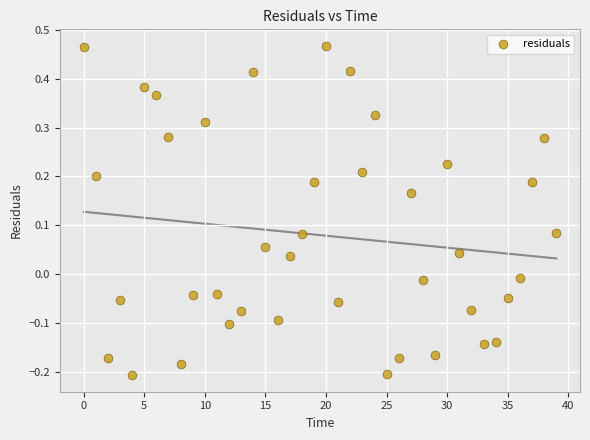

What is the range of Y values (max minus min)?

0.7